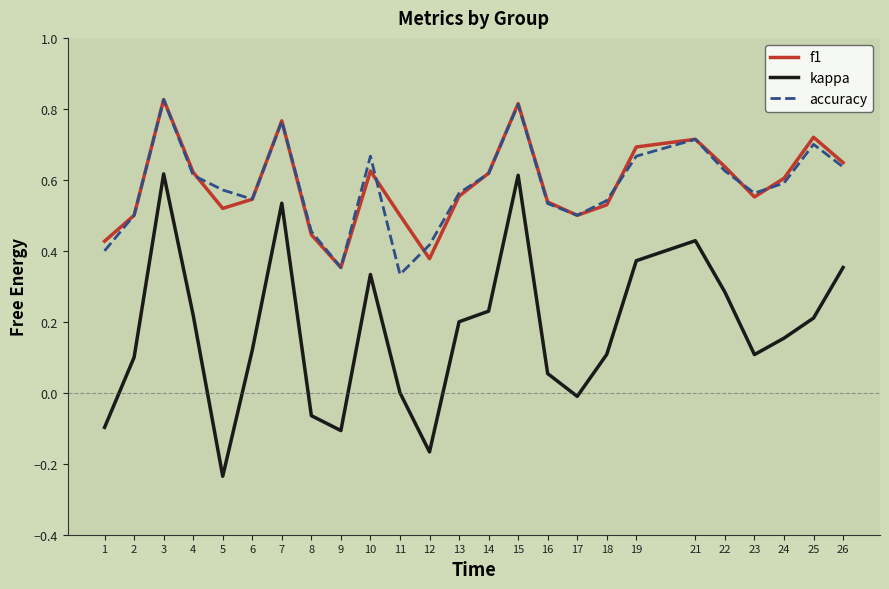

True or false: accuracy and kappa intersect in this chart.

False